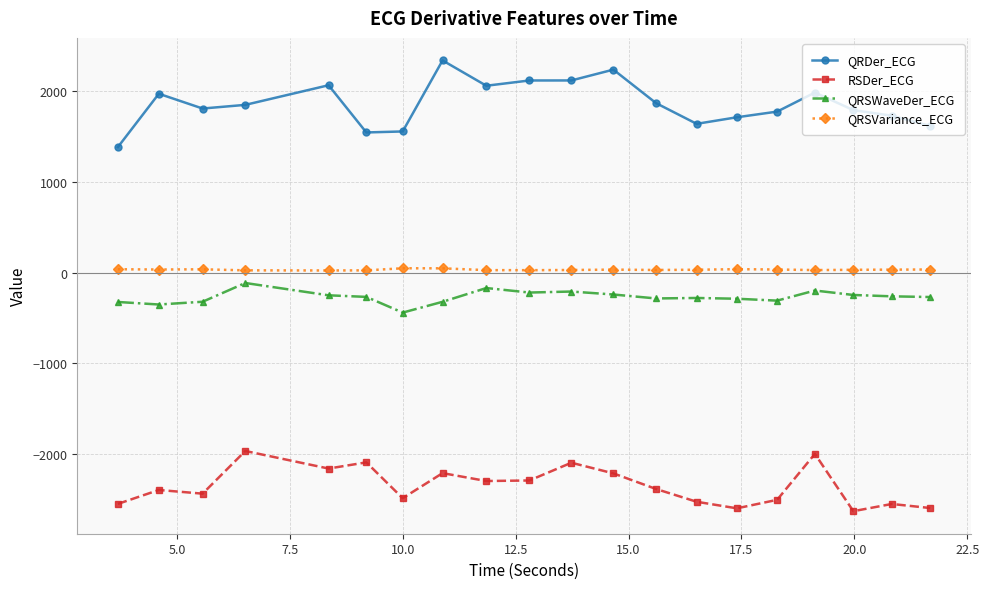

What is the greatest value displayed?

2335.5